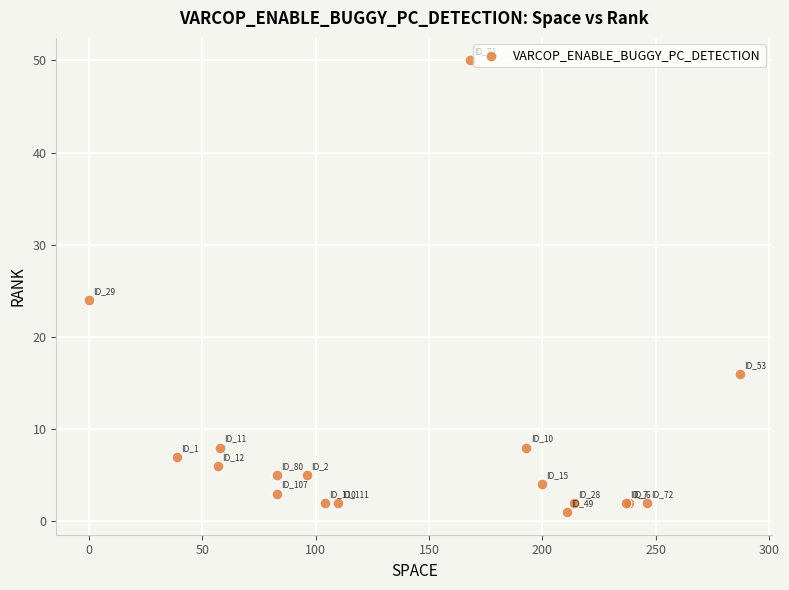

What Y value in the scatter plot is closest to 25?

24